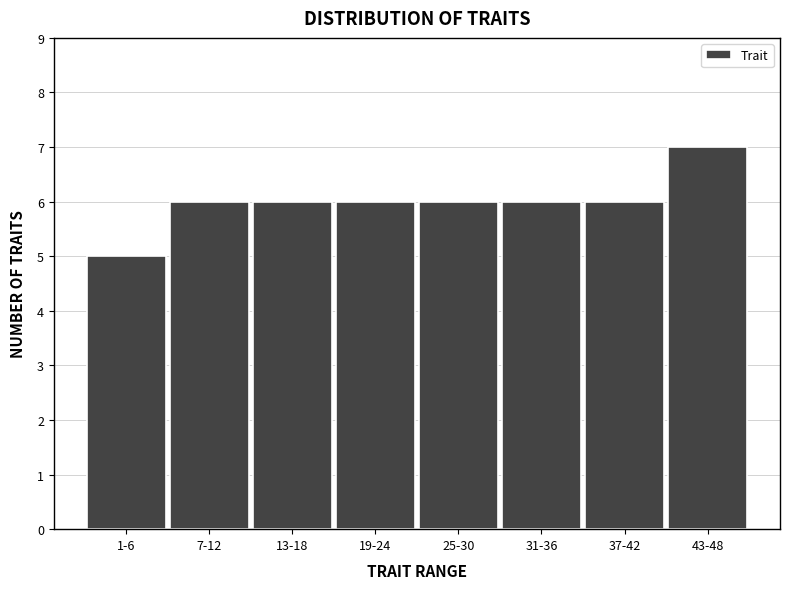

Reading left to right, extract all data points from this chart.

1-6=5	7-12=6	13-18=6	19-24=6	25-30=6	31-36=6	37-42=6	43-48=7